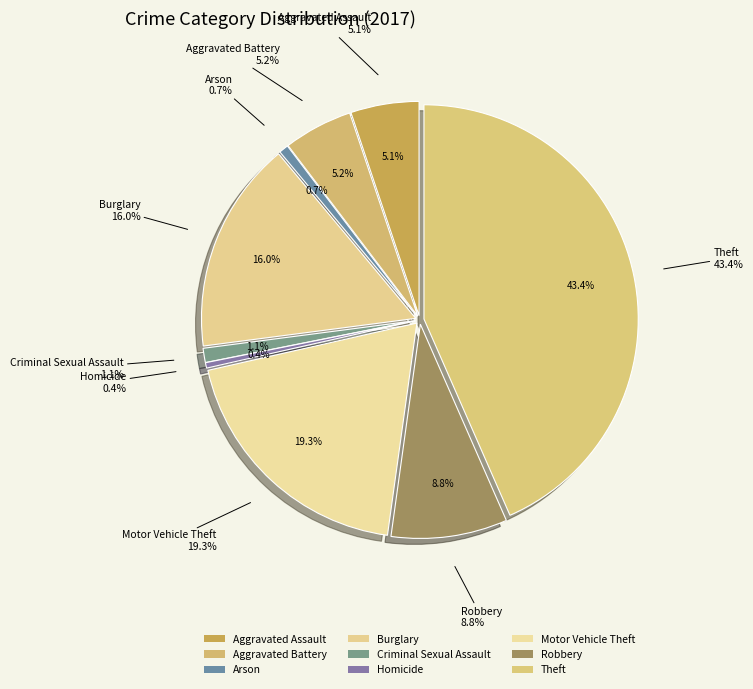

What is the total percentage of Motor Vehicle Theft and Aggravated Battery?

24.5%